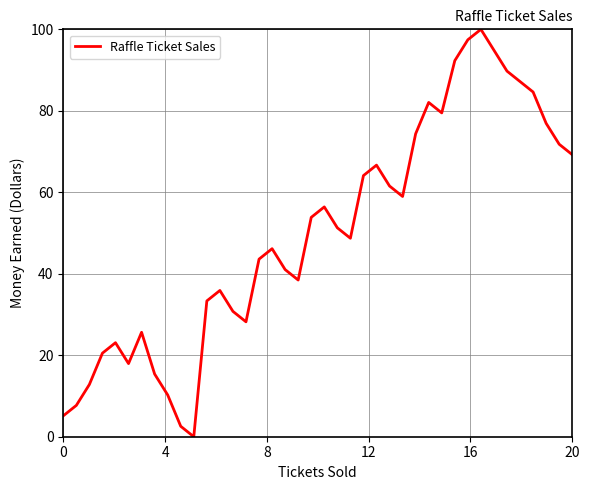

What is the difference between the maximum and minimum values?

100.0